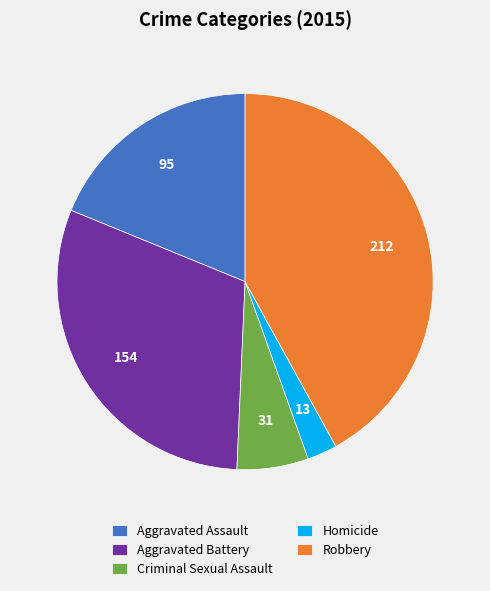

What is the smallest slice in the pie chart?

Homicide